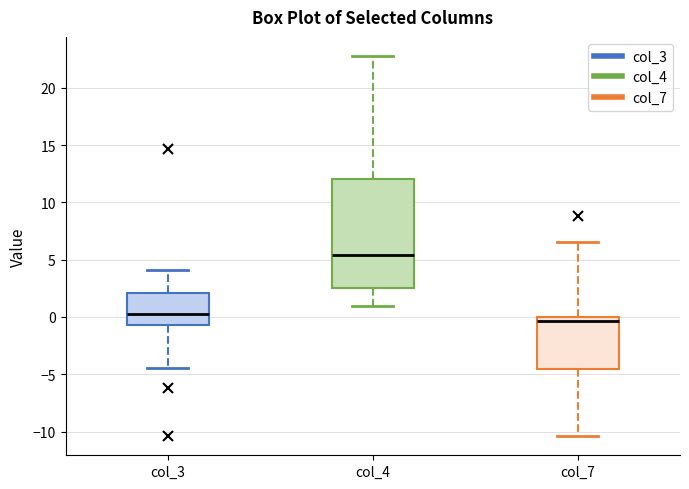

Which box's median line is the highest?

col_4